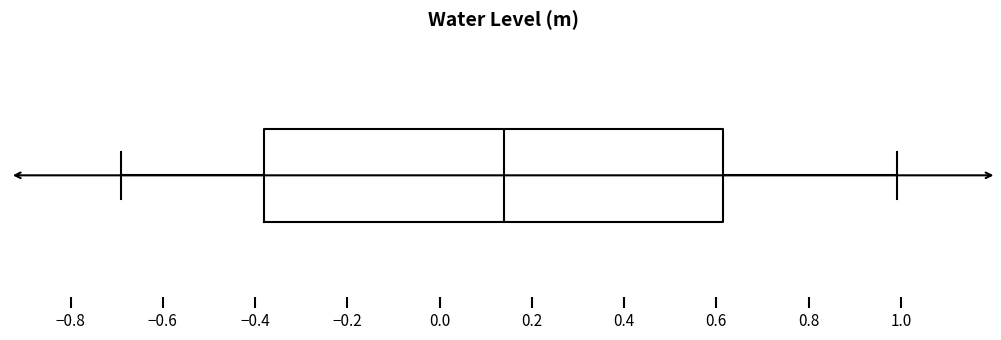

Transcribe this box plot: give where the median line is, the range the box spans, and where the two whiskers end, as read against the x-axis. The values are not printed on the chart, so give them approximately, as read against the axis.

median 0.14, box -0.38 to 0.62, whiskers -0.70 to 1.00